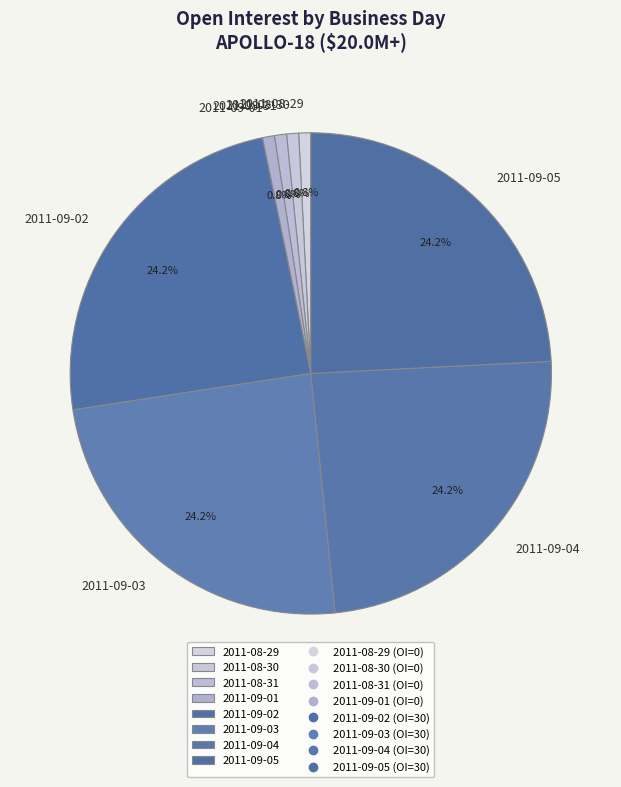

Combined, what portion of the pie is 2011-08-31 and 2011-09-04?

25.0%